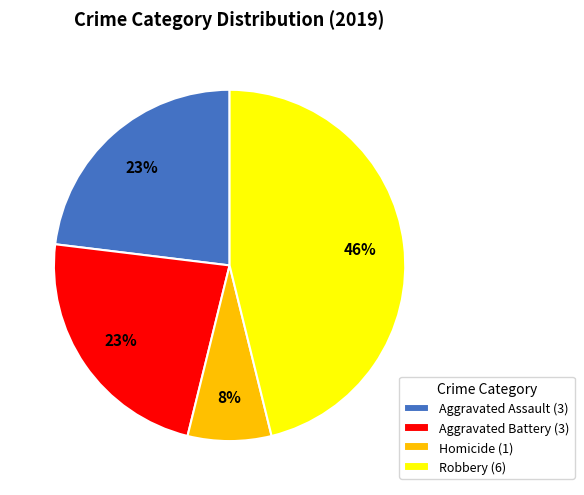

To the nearest percent, what is the difference between the largest and smallest slice percentages?

38%